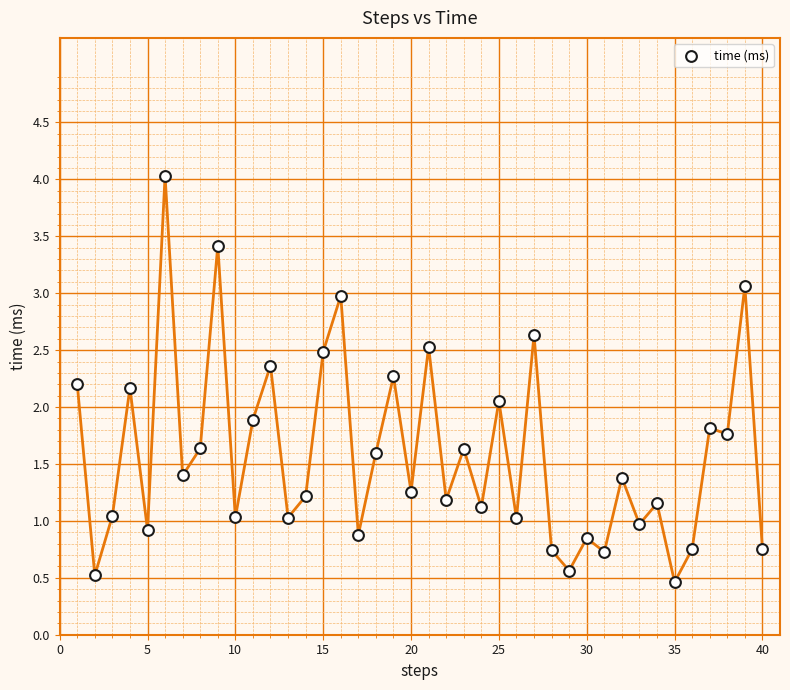

What is the range of Y values (max minus min)?

3.6